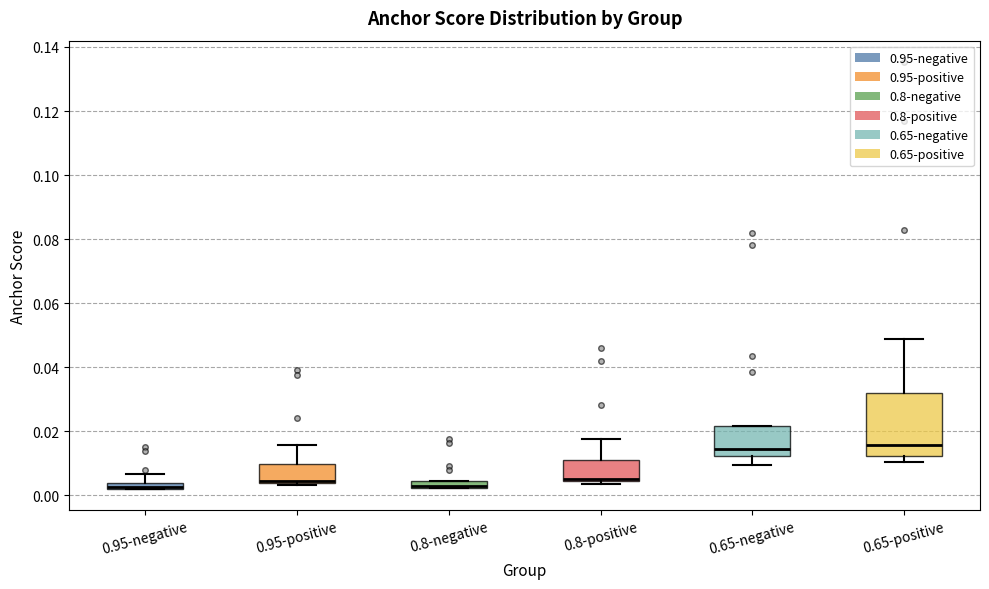

Where does the median line of the box for 0.8-positive sit on the y-axis? The values are not printed on the chart, so give them approximately, as read against the axis.

0.006